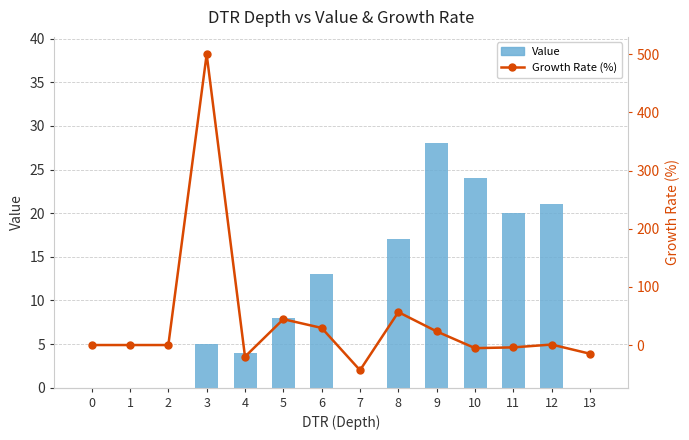

Count the number of data series in this chart.

2